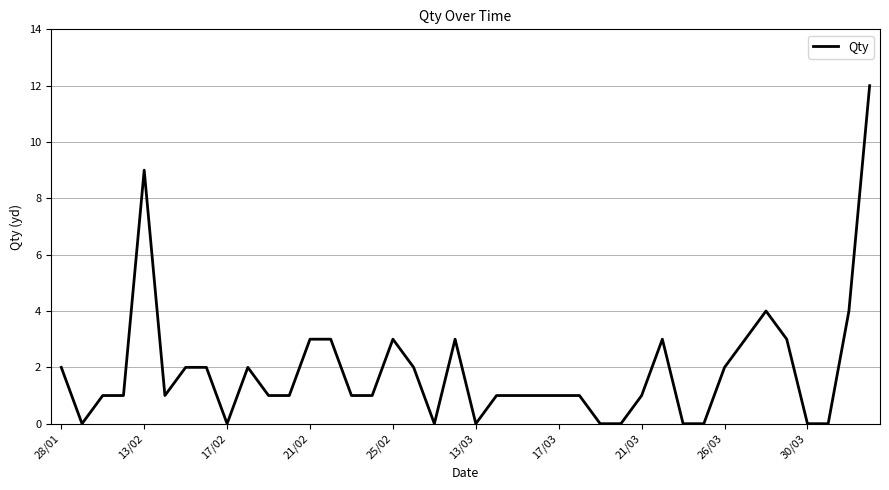

What is the difference between the maximum and minimum values?

12